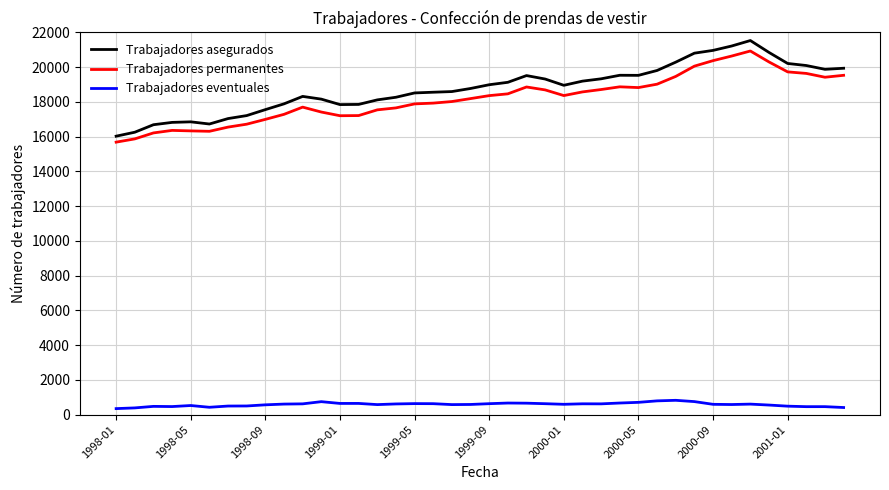

Which series has the largest range (max minus min)?

Trabajadores asegurados